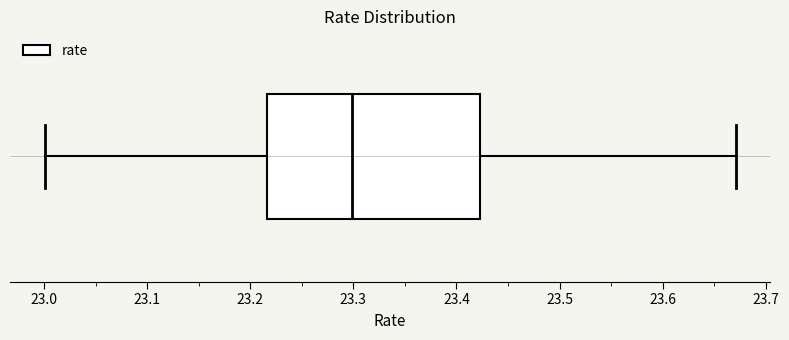

Where does the median line of the box sit on the x-axis? The values are not printed on the chart, so give them approximately, as read against the axis.

23.30